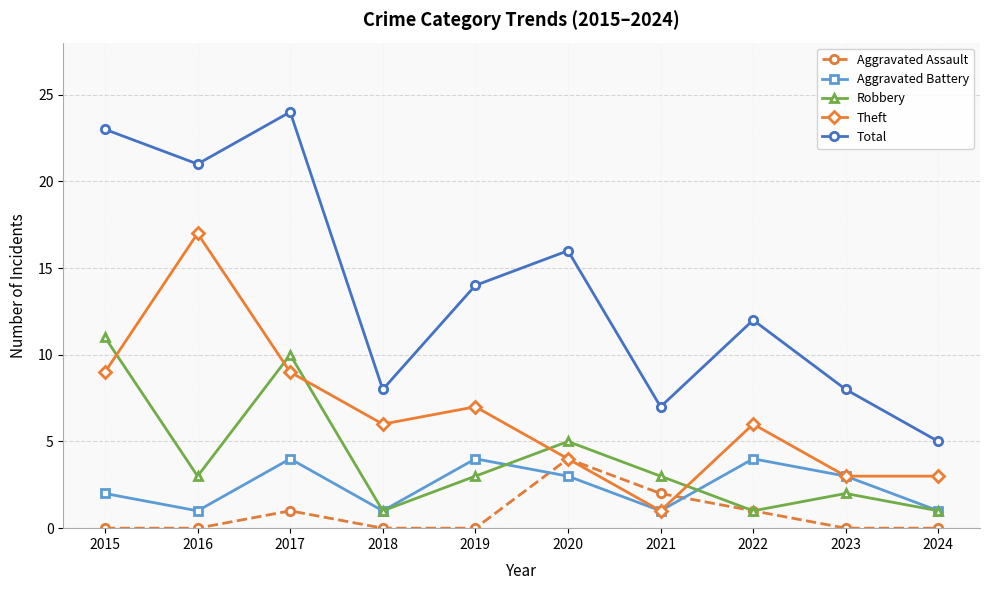

At 2015, list the series in order from largest to smallest.

Total, Robbery, Theft, Aggravated Battery, Aggravated Assault